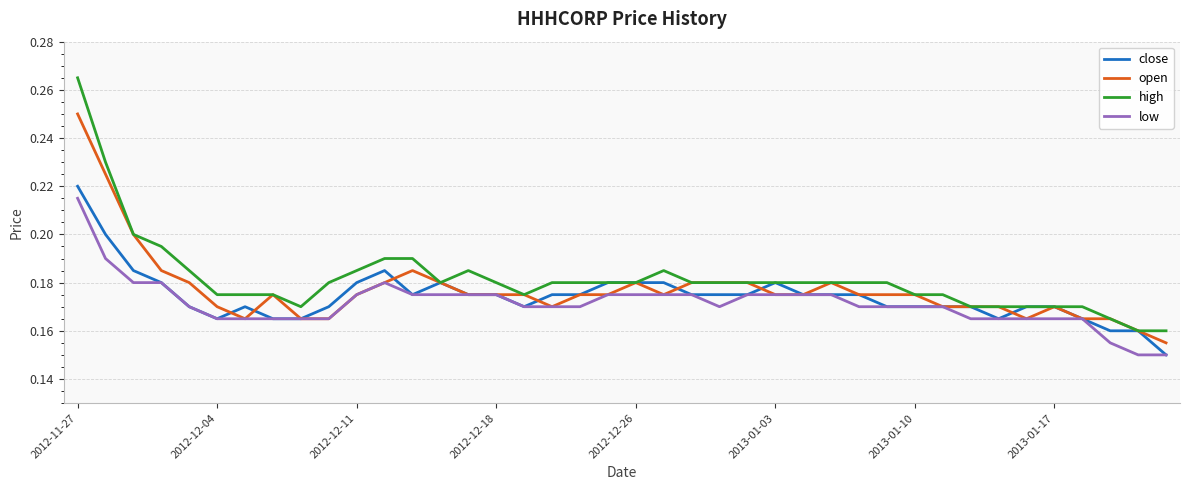

Which series has the largest range (max minus min)?

high